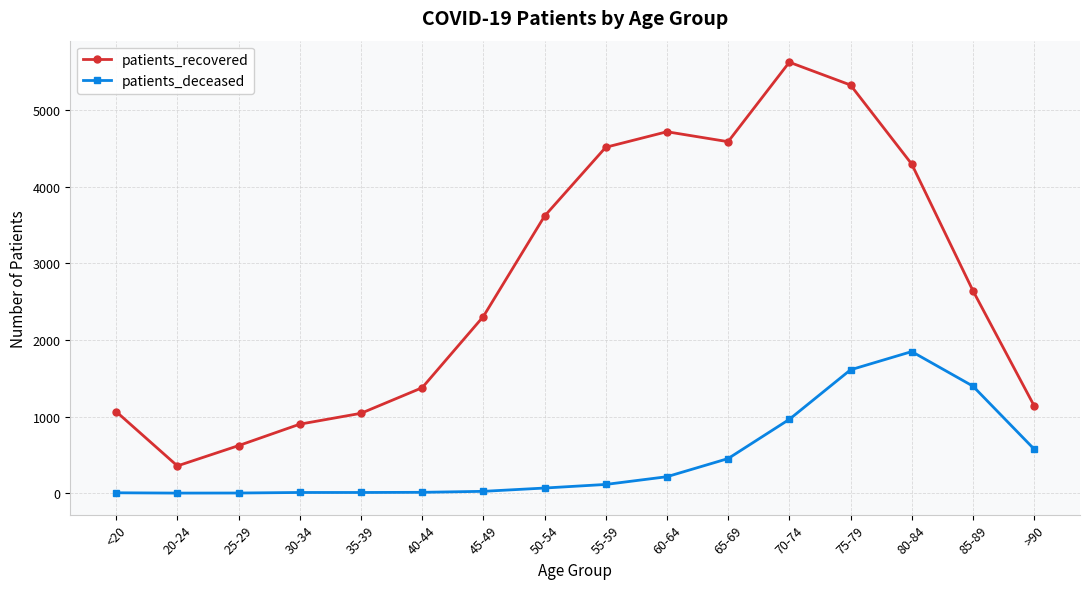

Rank the series by their average value, from highest to lowest.

patients_recovered, patients_deceased